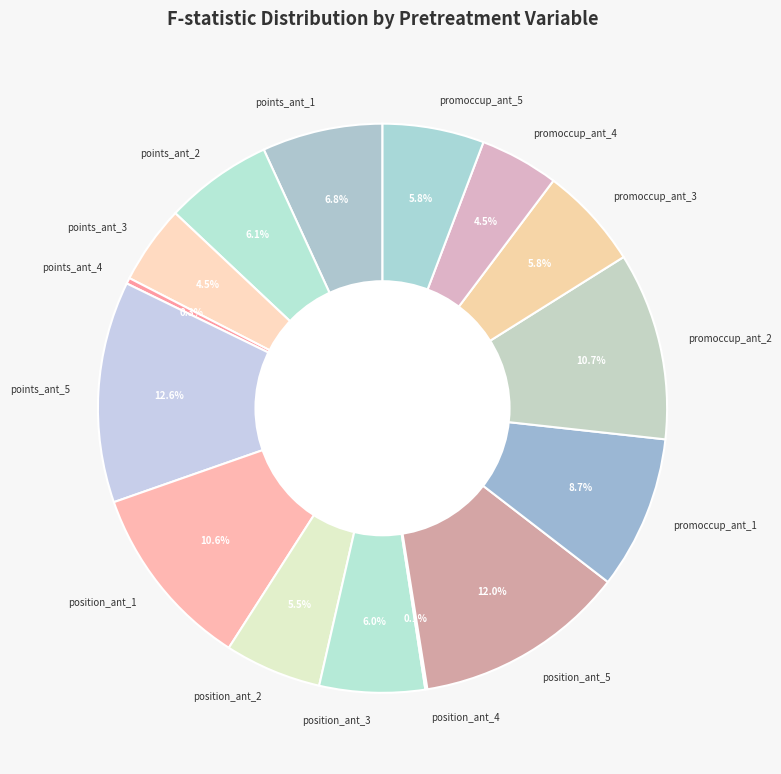

Which has a higher value, points_ant_2 or promoccup_ant_1?

promoccup_ant_1